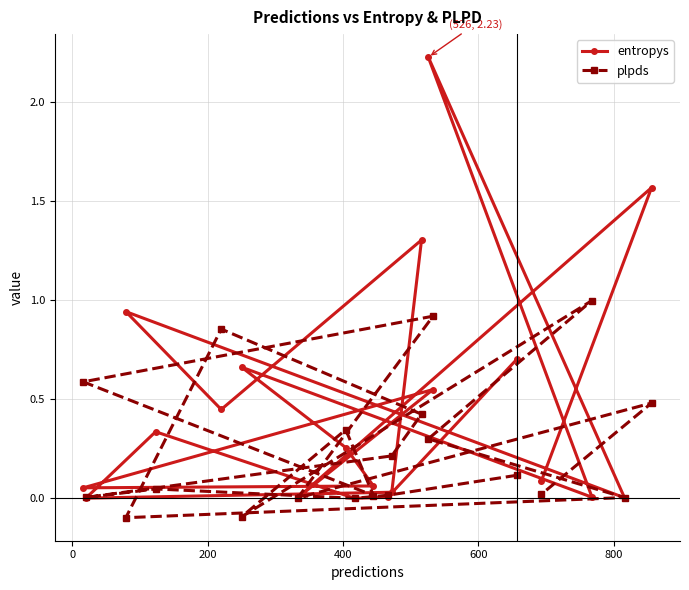

How many intersections are there between entropys and plpds?

14